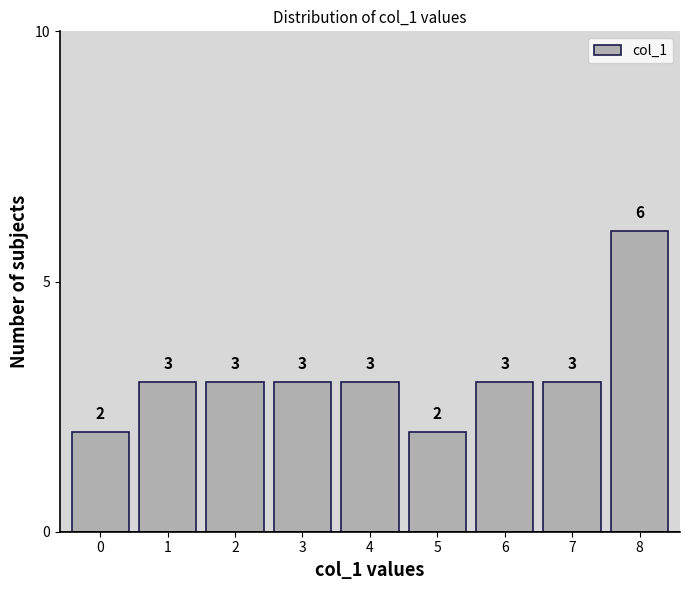

Reading left to right, list all the values displayed in this chart.

0=2	1=3	2=3	3=3	4=3	5=2	6=3	7=3	8=6